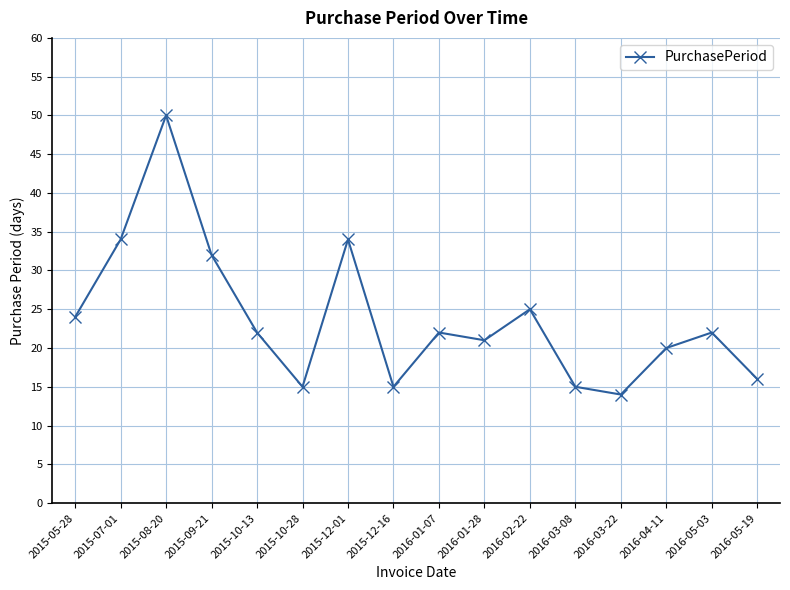

The chart shows a value of 20 at 2016-04-11. True or false?

True